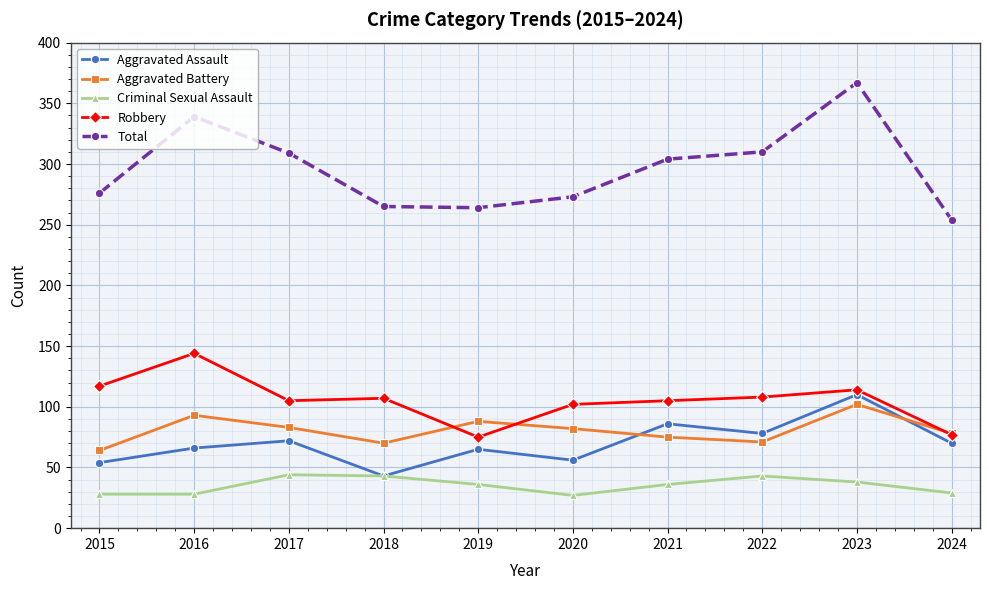

At which category is the sum across all series the highest?

2023